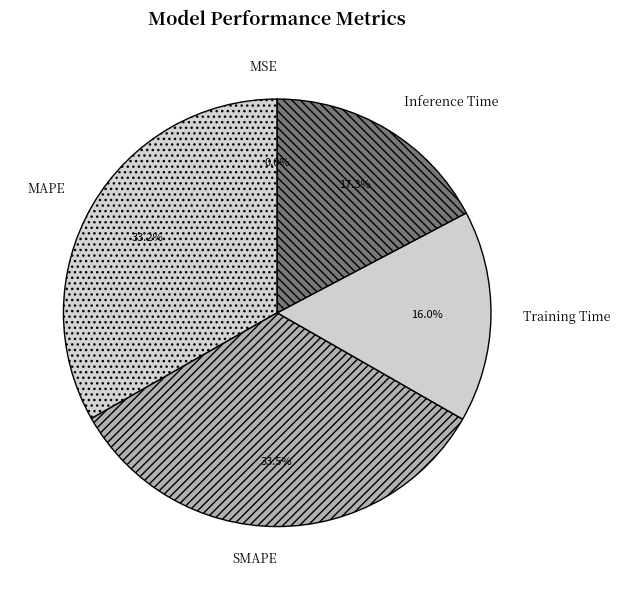

Is it true that Inference Time is 9% of the pie?

False